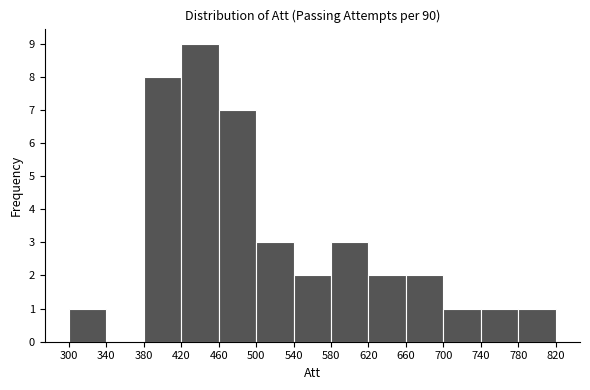

How tall is the bar that spans 740 to 780 on the x-axis? The values are not printed on the chart, so give them approximately, as read against the axis.

1